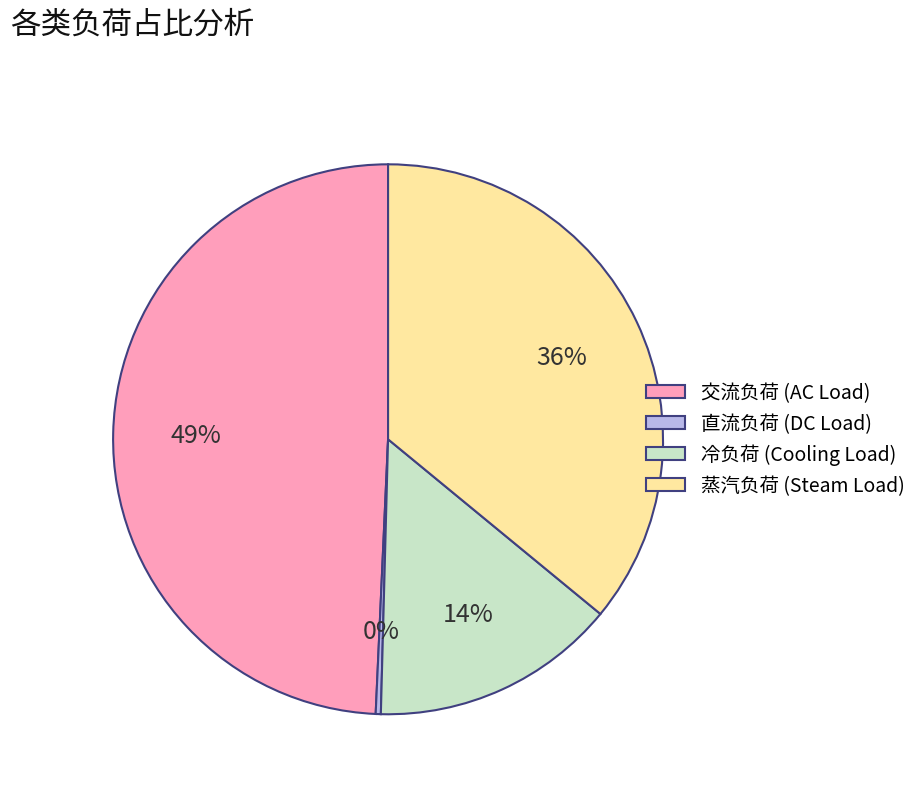

Combined, do 冷负荷 (Cooling Load) and 直流负荷 (DC Load) account for over 50%?

No